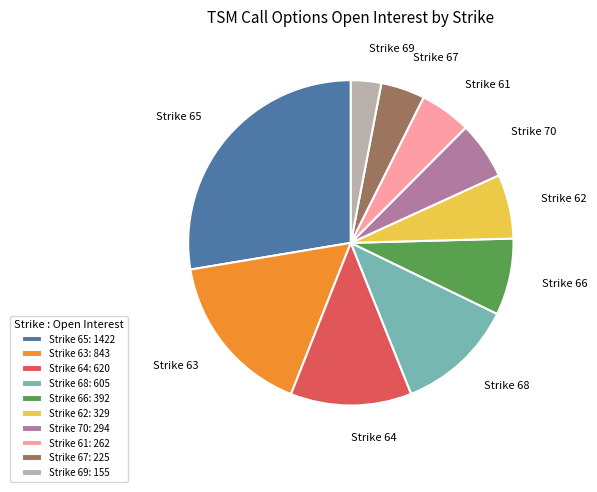

Which slice is the smallest?

Strike 69: 155